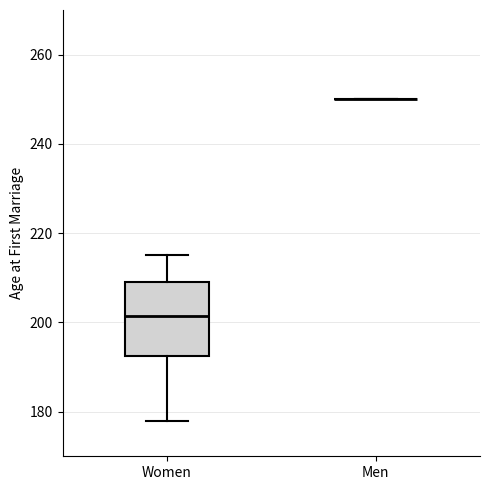

Which box is the tallest, from its lower edge to its upper edge?

Women